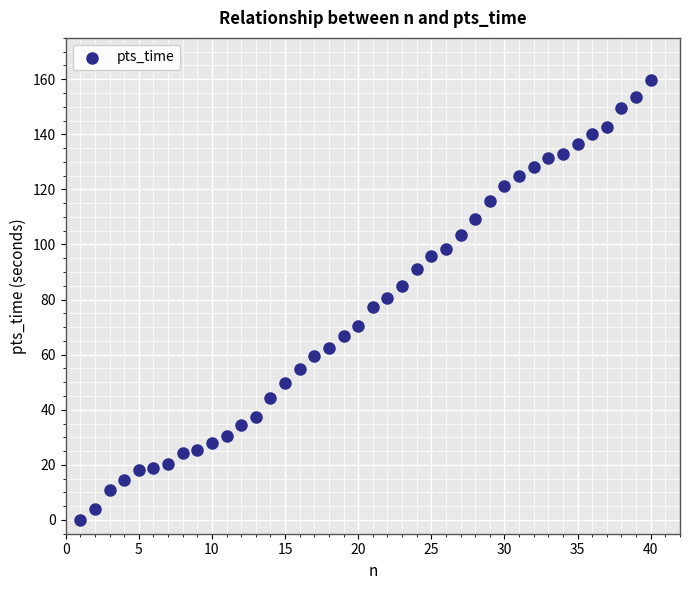

What is the range of X values (max minus min)?

39.0